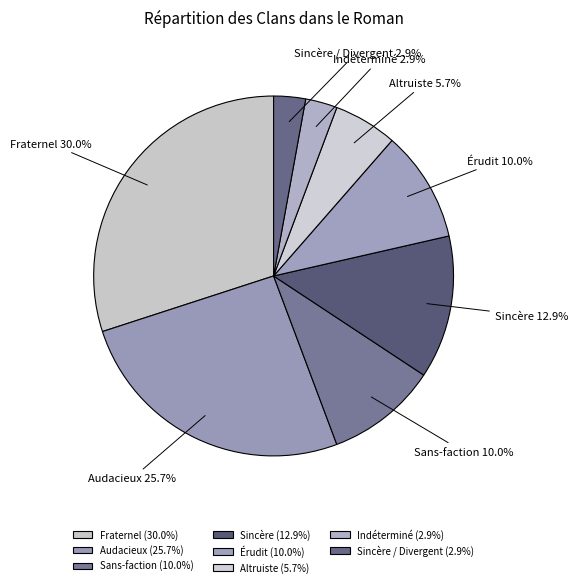

What percentage do Sans-faction and Sincère together represent?

22.9%